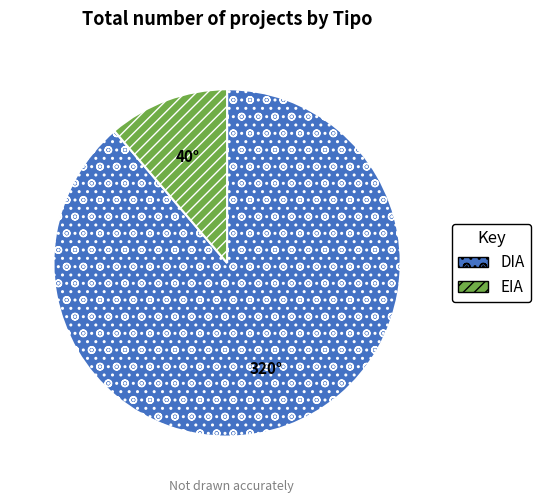

How many segments does this pie chart have?

2